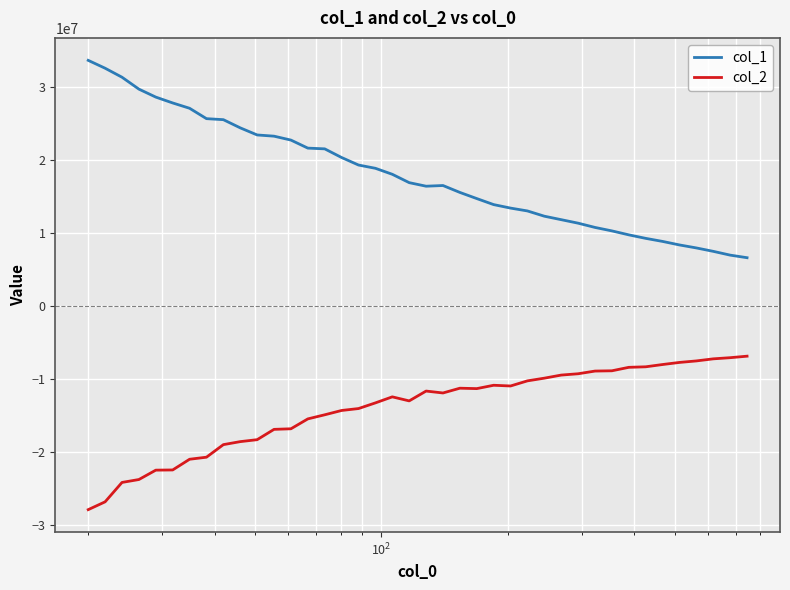

Which series has the largest total across all categories?

col_1